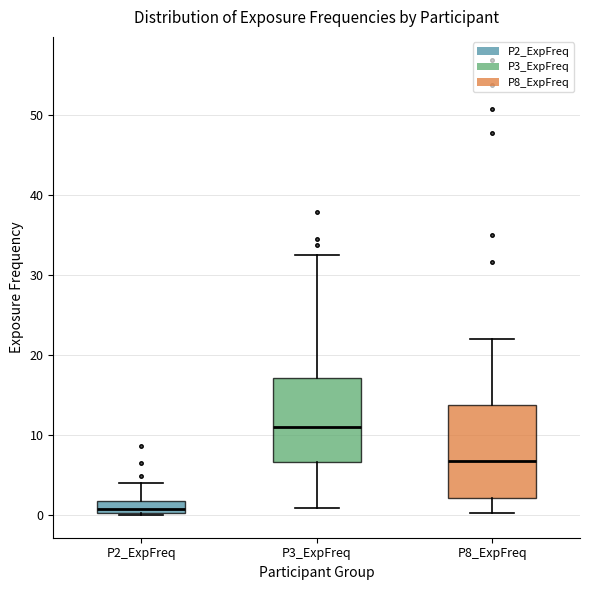

Which box is the tallest, from its lower edge to its upper edge?

P8_ExpFreq